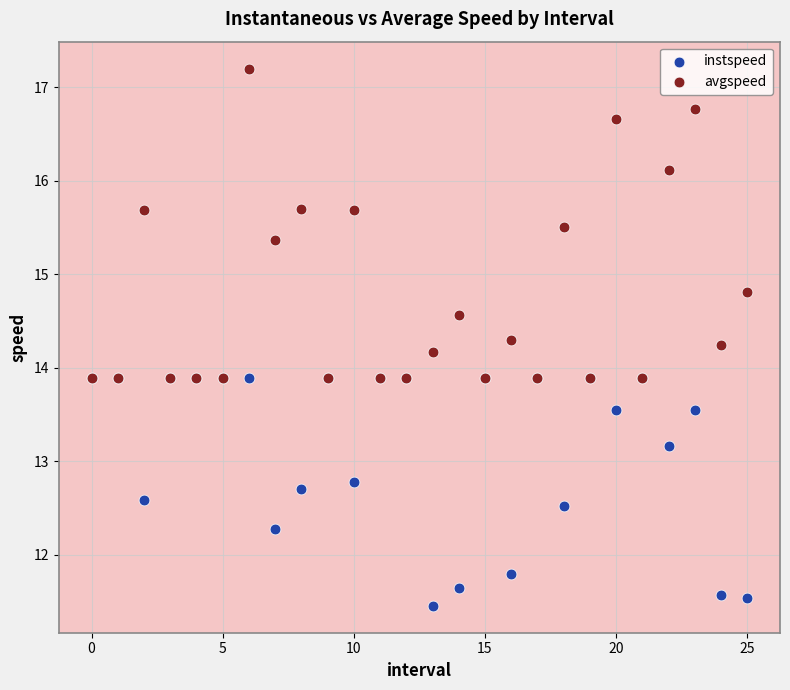

In the avgspeed series, what Y value is closest to 15?

14.8